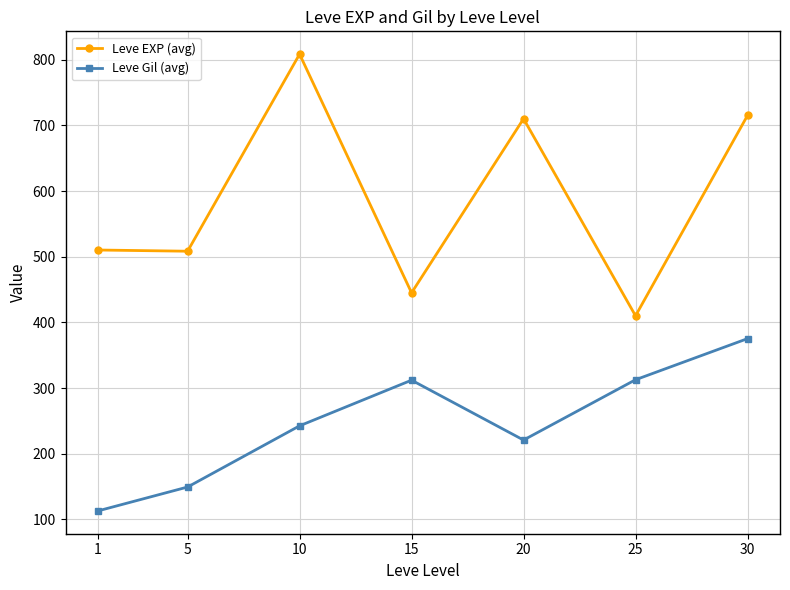

What is the smallest value displayed?

113.0